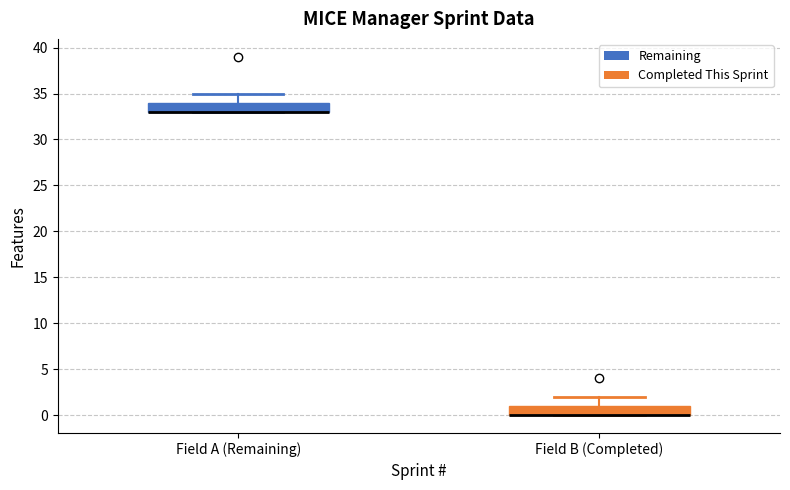

Reading left to right, read every box against the y-axis: the position of its median line, the range the box covers, and the ends of its whiskers. The values are not printed on the chart, so give them approximately, as read against the axis.

Field A (Remaining): median 33 (drawn on the box's lower edge), box 33 to 34, whiskers 33 to 35
Field B (Completed): median 0 (drawn on the box's lower edge), box 0 to 1, whiskers 0 to 2